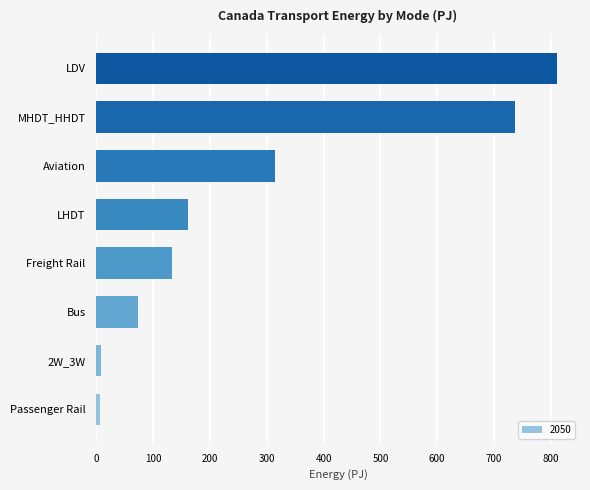

What is the difference between the maximum and minimum values?

803.4